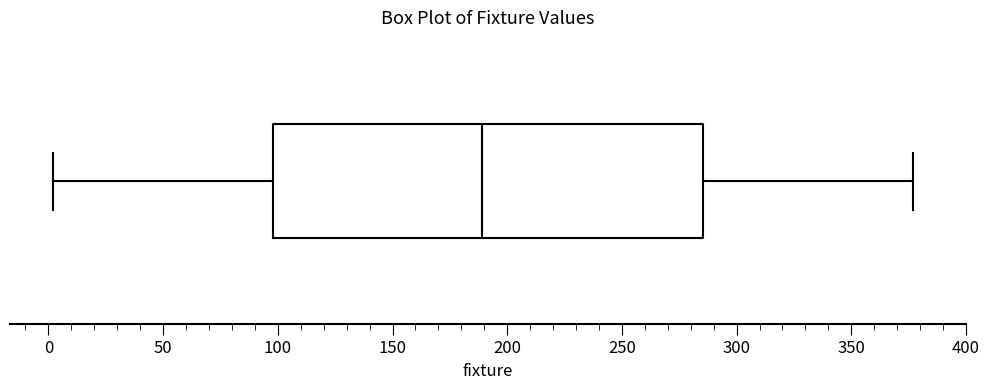

Read this box plot against the x-axis: the position of the median line, the range covered by the box, and the ends of both whiskers. The values are not printed on the chart, so give them approximately, as read against the axis.

median 190, box 100 to 285, whiskers 0 to 375